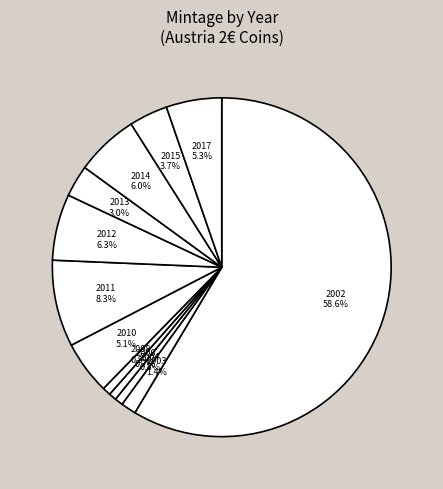

To the nearest percent, what is the average slice percentage?

8%